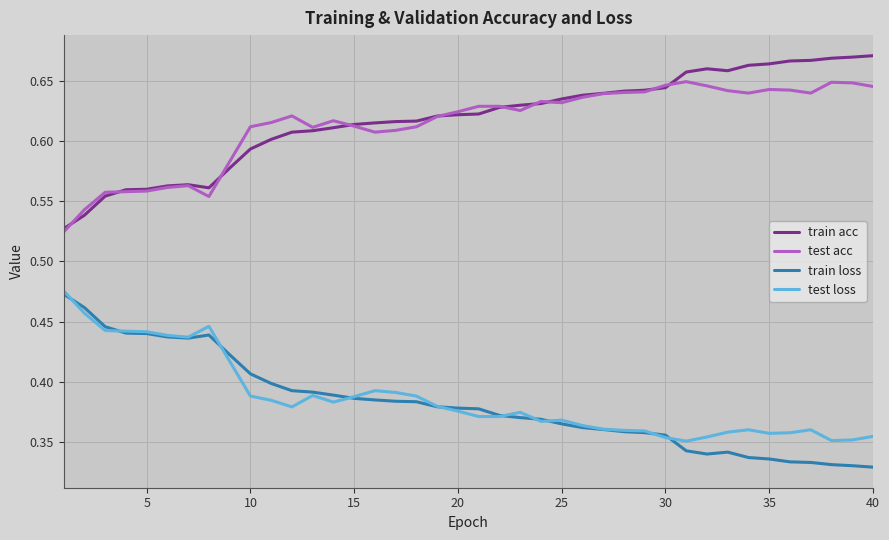

How many distinct data groups are displayed?

4